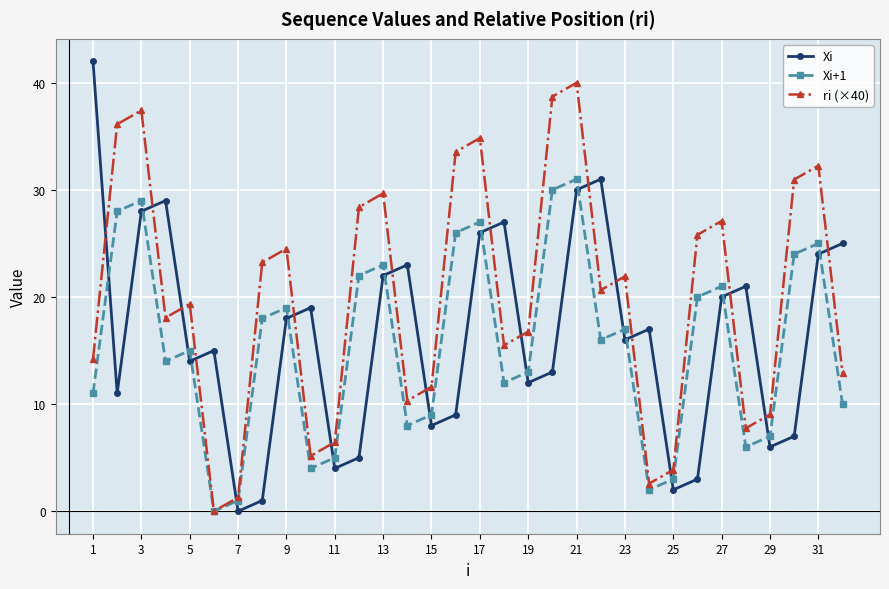

Which series has the largest total across all categories?

ri (×40)